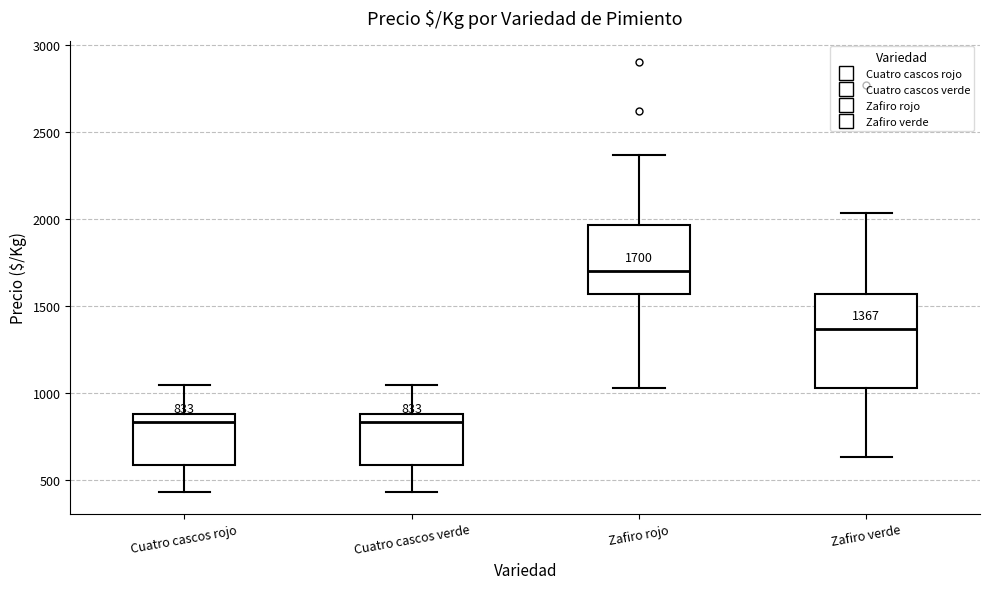

Comparing the boxes themselves (not the whiskers), which one is the tallest?

Zafiro verde